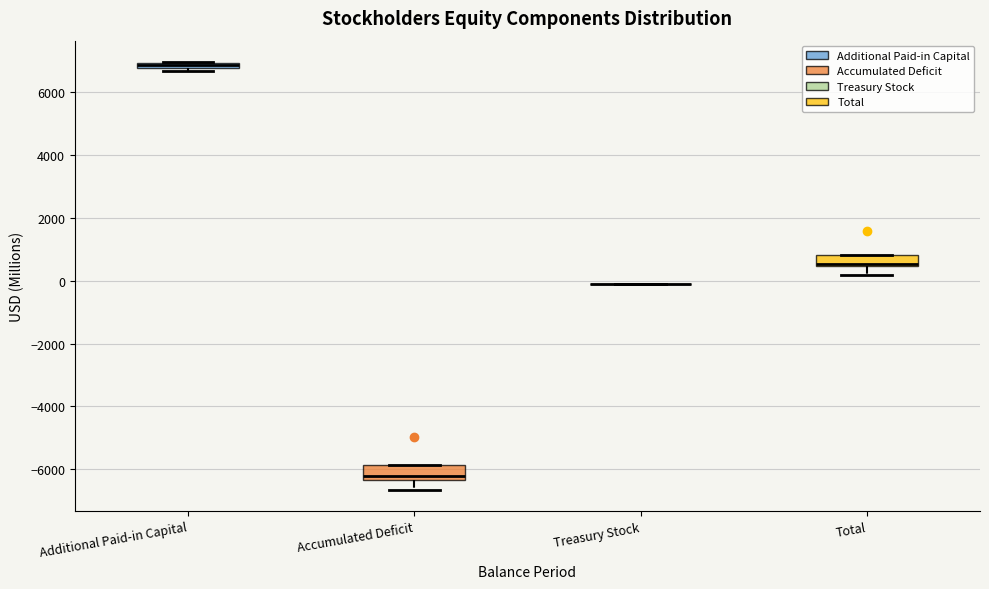

Where is the lower edge of the box for Total on the y-axis? The values are not printed on the chart, so give them approximately, as read against the axis.

400